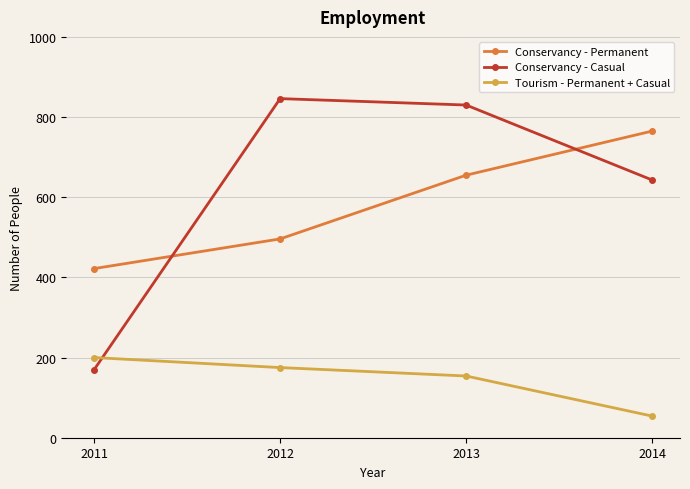

List the labels in order of Conservancy - Casual value, largest first.

2012, 2013, 2014, 2011